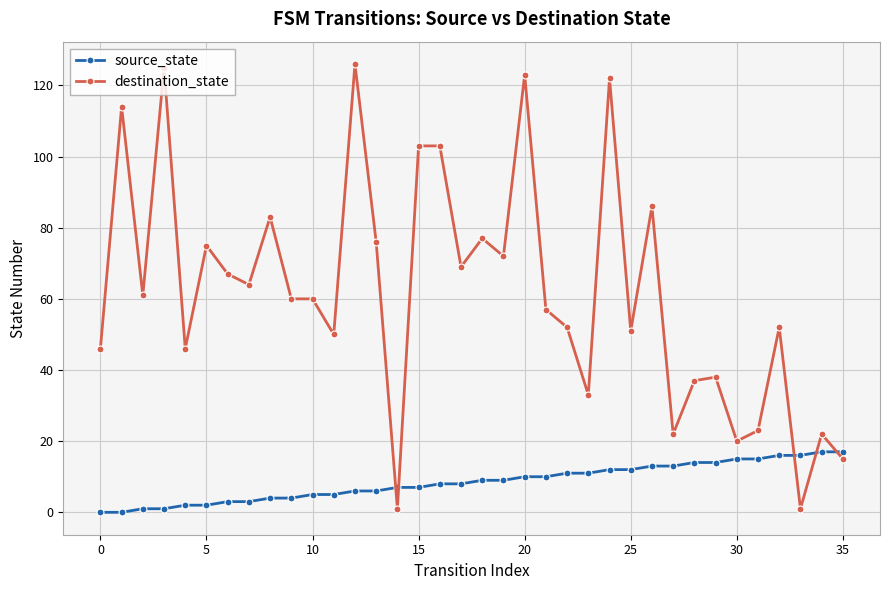

What is the greatest value displayed?

126